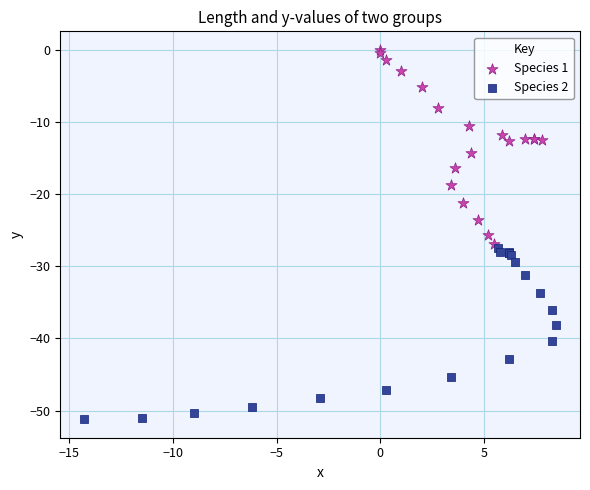

Which series reaches the minimum Y coordinate?

Species 2